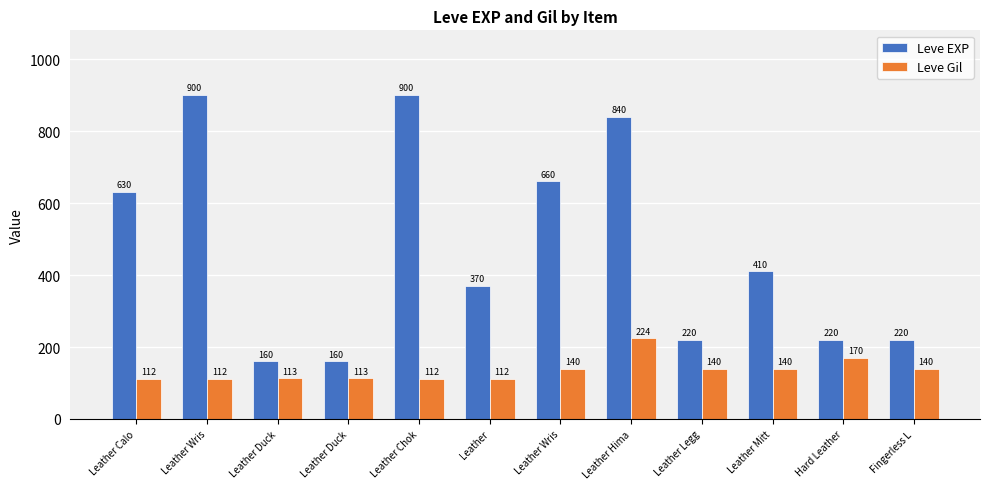

Between Leather Legg and Leather Wris, which is larger?

Leather Wris